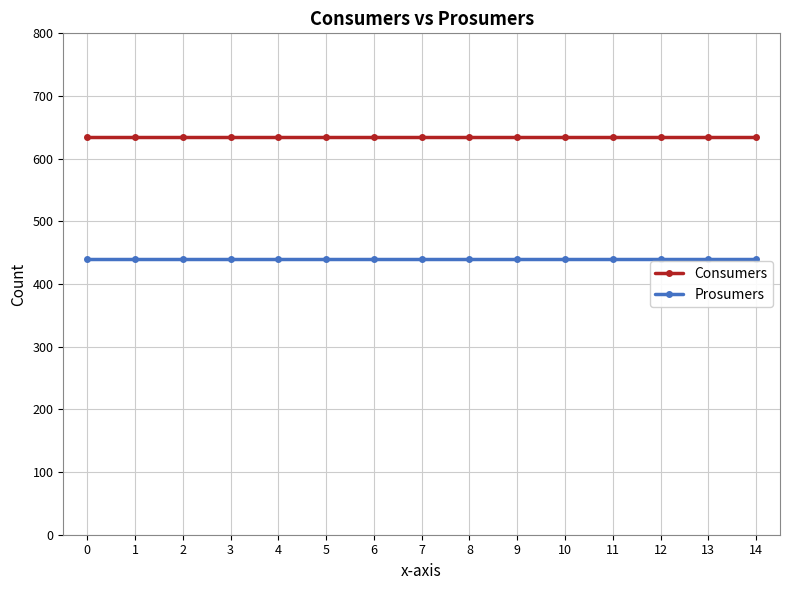

The Prosumers series shows 440 at 6. True or false?

True